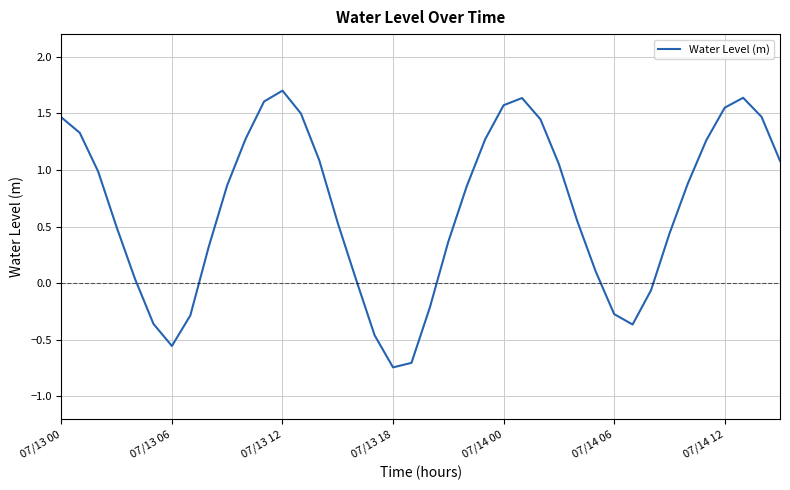

What is the difference between the maximum and minimum values?

2.4